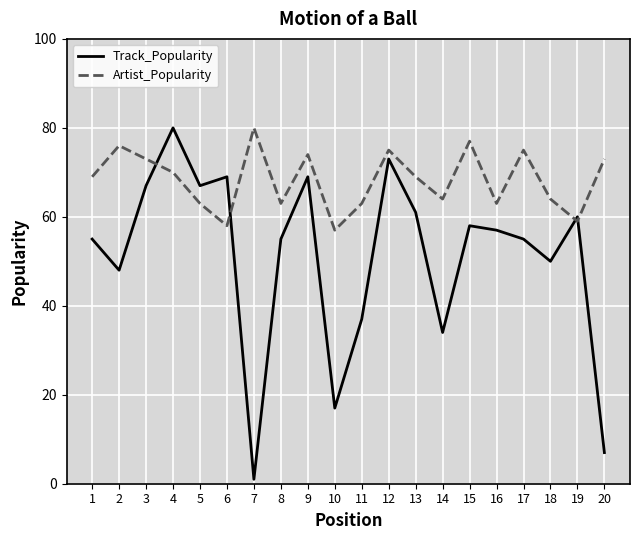

Between 5 and 10, which series saw the biggest shift?

Track_Popularity